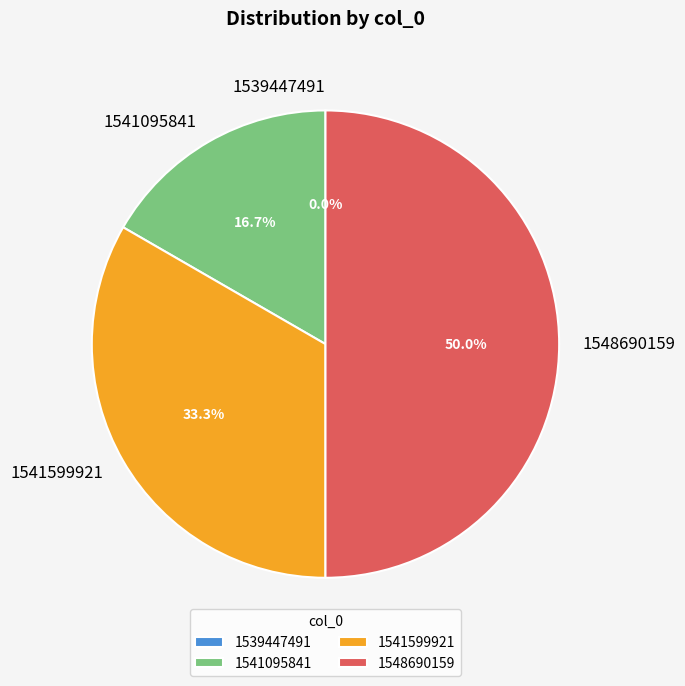

What is the change in value from 1539447491 to 1548690159?

+3